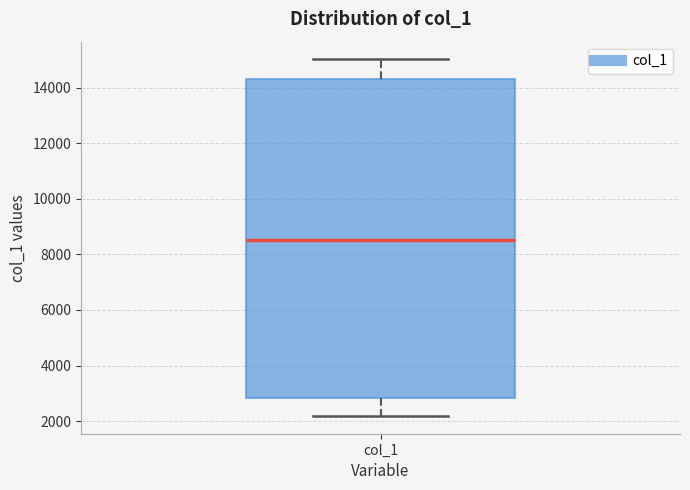

Where does the median line of the box for col_1 sit on the y-axis? The values are not printed on the chart, so give them approximately, as read against the axis.

8600